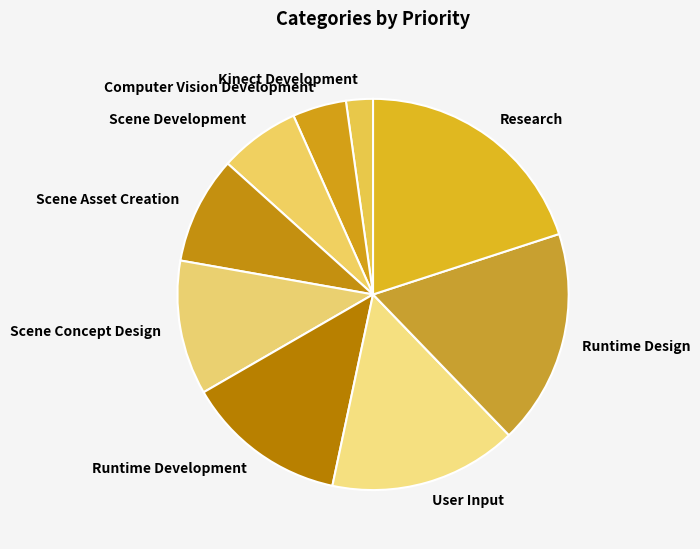

Approximately how many times larger is the value at Kinect Development compared to User Input?

0.1